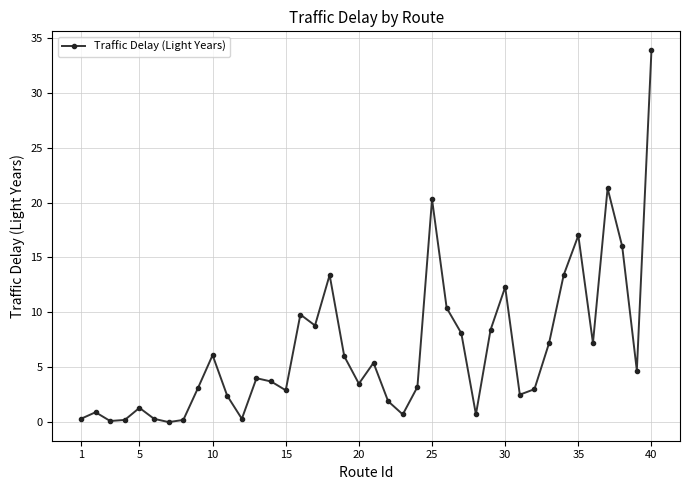

True or false: the data has more than 1 interior local peaks.

True